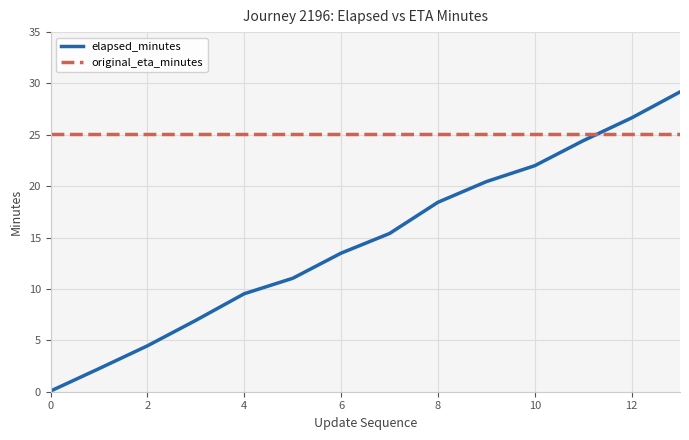

Does the chart have visible grid lines?

Yes